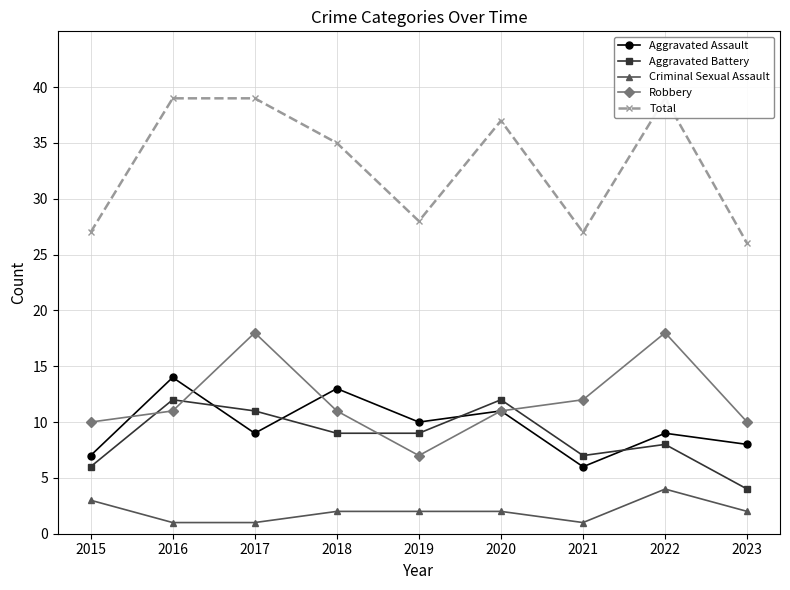

What is the difference between the maximum and minimum values in the Criminal Sexual Assault series?

3